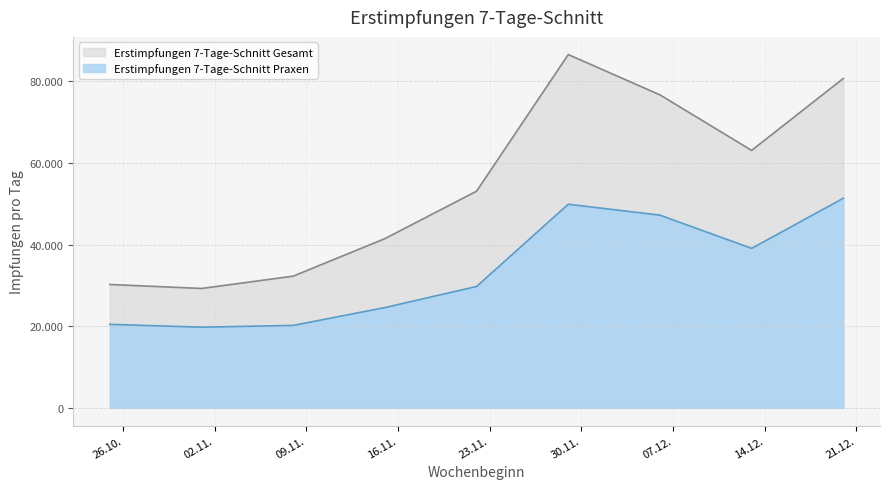

How many data points in Erstimpfungen 7-Tage-Schnitt Gesamt are above 53059?

5